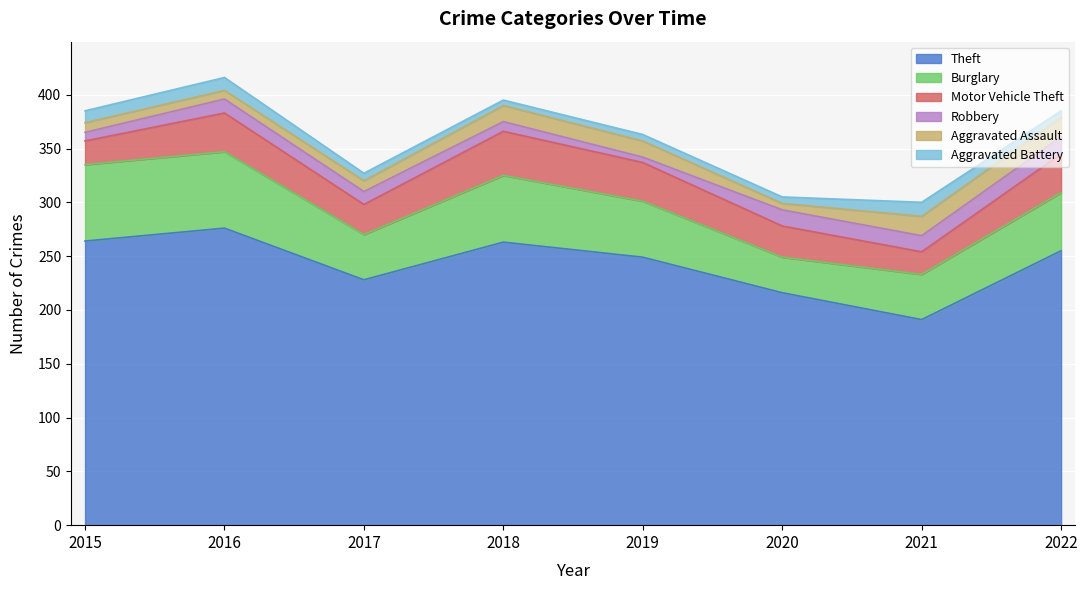

At which category is the sum across all series the highest?

2016